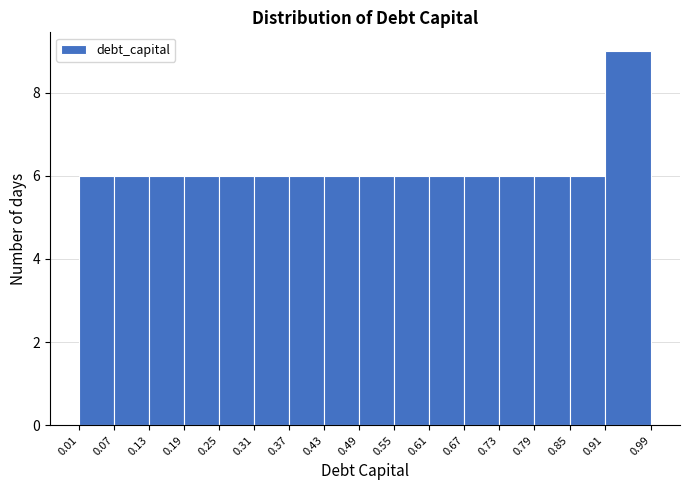

Over which range of the x-axis is the bar tallest?

0.91 to 0.99